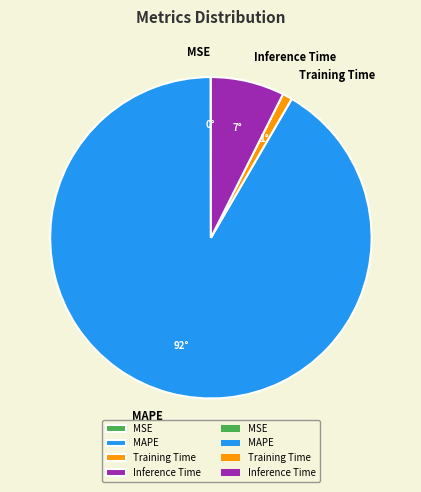

What is the largest slice in the pie chart?

MAPE